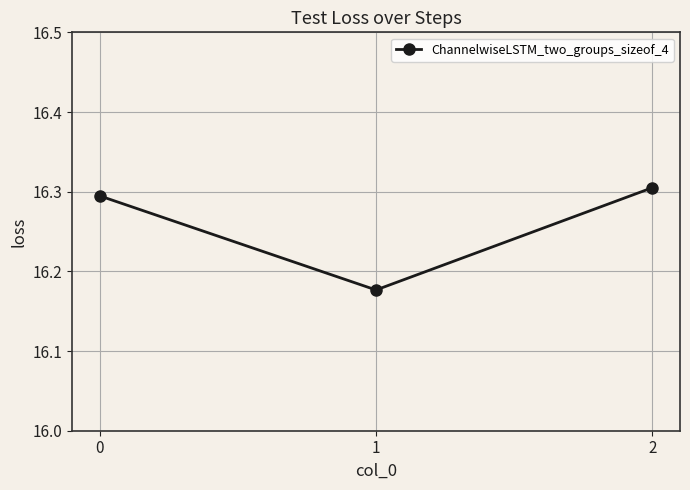

What is the difference between the maximum and minimum values?

0.1